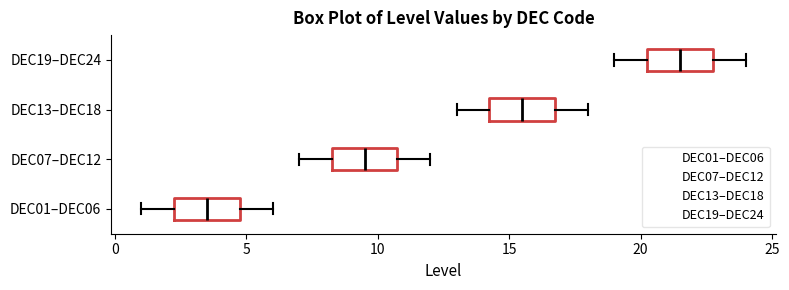

Reading bottom to top, transcribe this box plot: for each box, give where its median line is, the range the box spans, and where its two whiskers end, as read against the x-axis. The values are not printed on the chart, so give them approximately, as read against the axis.

DEC01–DEC06: median 3.5, box 2.5 to 5.0, whiskers 1.0 to 6.0
DEC07–DEC12: median 9.5, box 8.5 to 11.0, whiskers 7.0 to 12.0
DEC13–DEC18: median 15.5, box 14.5 to 17.0, whiskers 13.0 to 18.0
DEC19–DEC24: median 21.5, box 20.5 to 23.0, whiskers 19.0 to 24.0